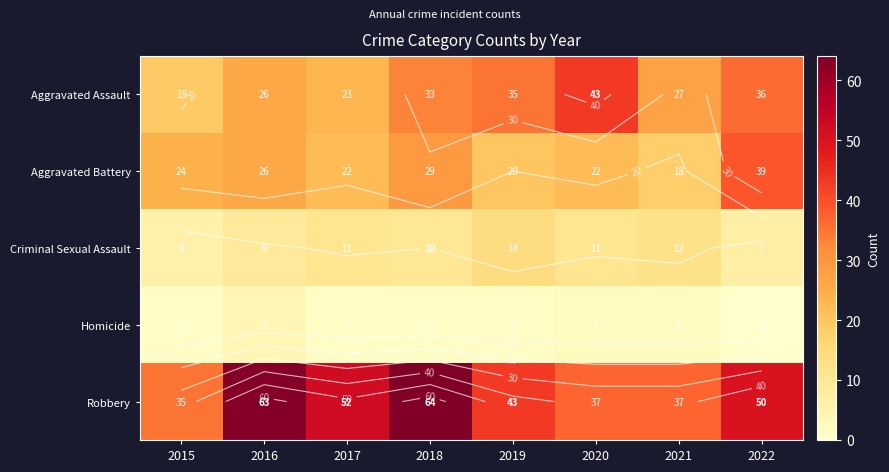

Rank the categories by Robbery value from highest to lowest.

2018, 2016, 2017, 2022, 2019, 2020, 2021, 2015